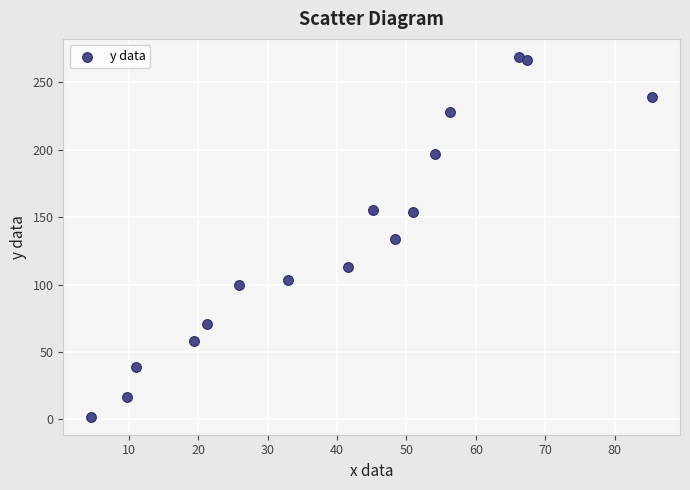

What is the range of Y values (max minus min)?

267.0